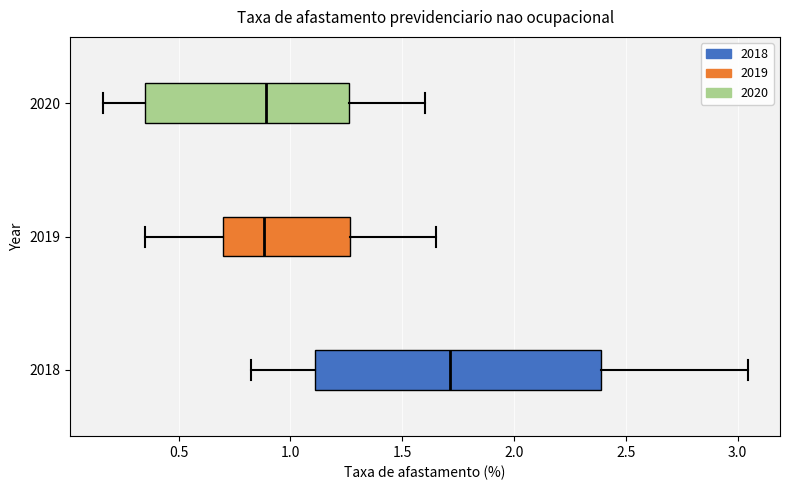

Which box is the widest, from its left edge to its right edge?

2018